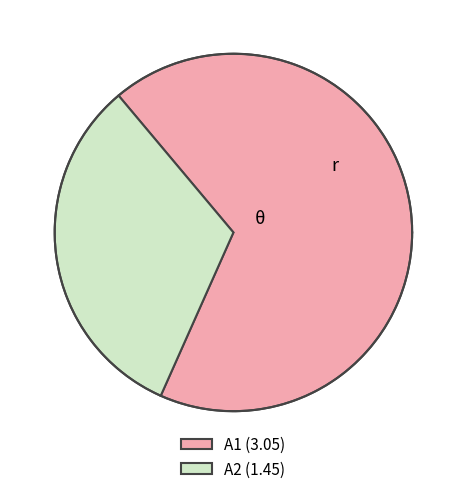

Which has a higher value, A2 or A1?

A1